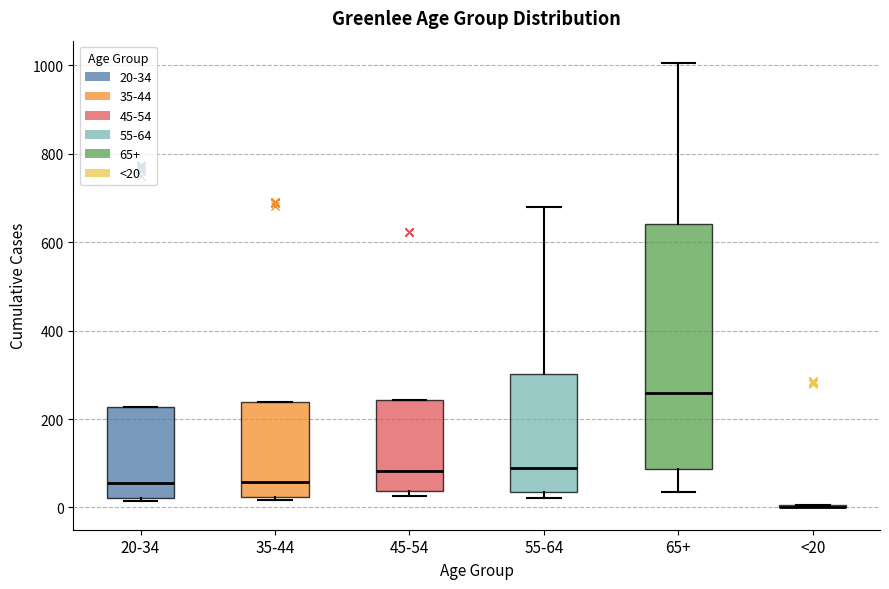

Reading left to right, read every box against the y-axis: the position of its median line, the range the box covers, and the ends of its whiskers. The values are not printed on the chart, so give them approximately, as read against the axis.

20-34: median 60, box 20 to 220, whiskers 20 (just below the box's lower edge) to 220
35-44: median 60, box 20 to 240, whiskers 20 to 240
45-54: median 80, box 40 to 240, whiskers 20 to 240
55-64: median 80, box 40 to 300, whiskers 20 to 680
65+: median 260, box 80 to 640, whiskers 40 to 1000
<20: box collapsed to a line at 0, whiskers 0 to 0